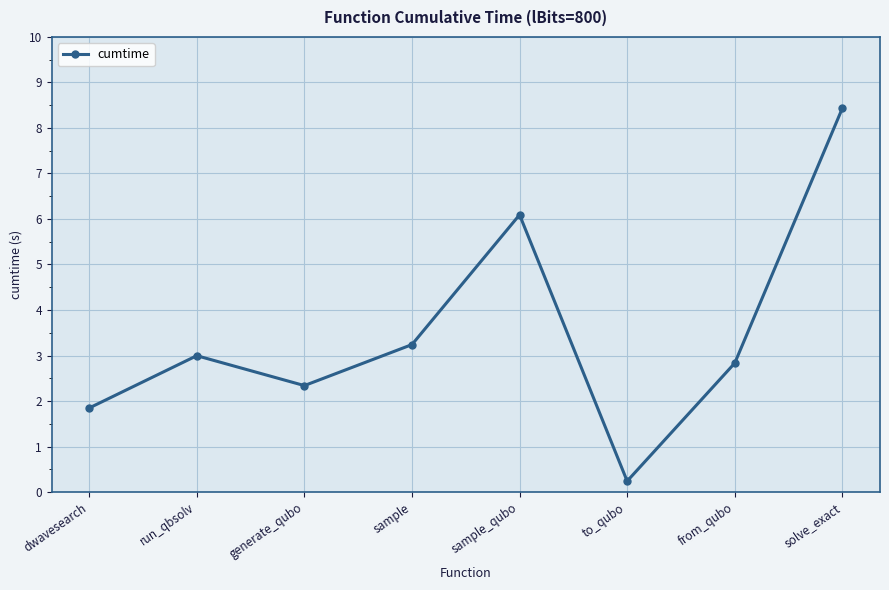

Rank the categories by value from lowest to highest.

to_qubo, dwavesearch, generate_qubo, from_qubo, run_qbsolv, sample, sample_qubo, solve_exact